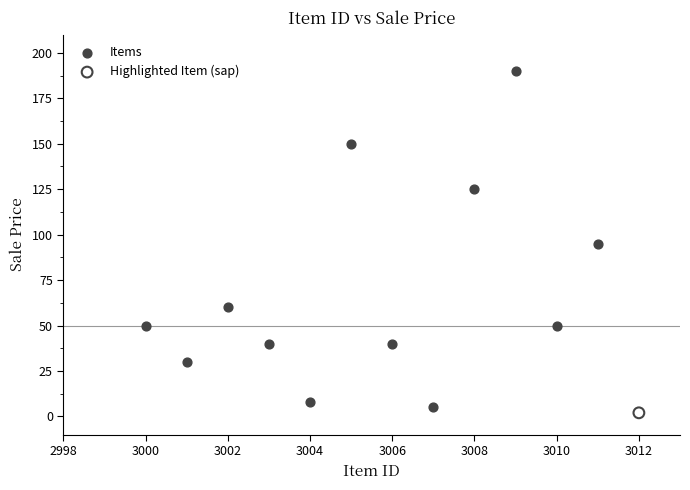

What are all the series names shown in the legend?

Items, Highlighted Item (sap)